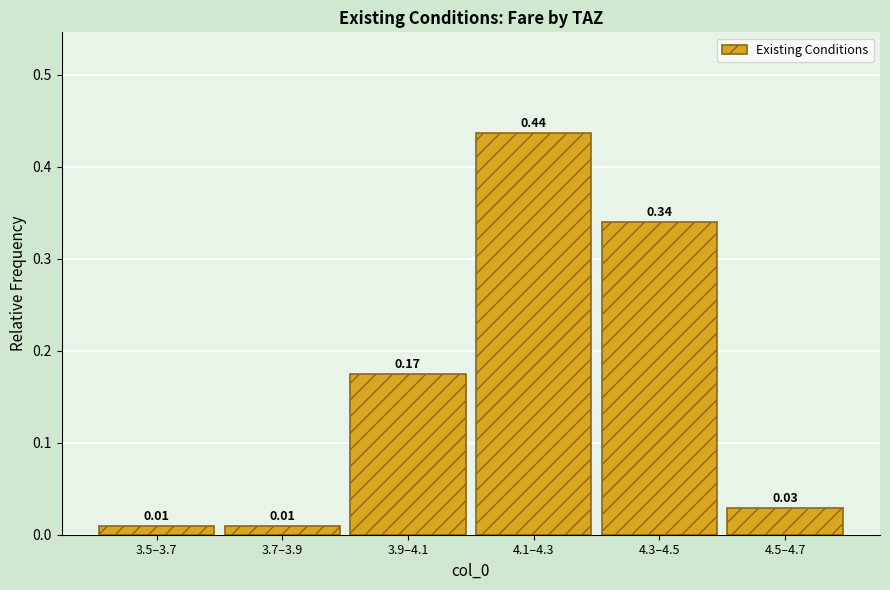

Which has a higher value, 4.3–4.5 or 3.5–3.7?

4.3–4.5